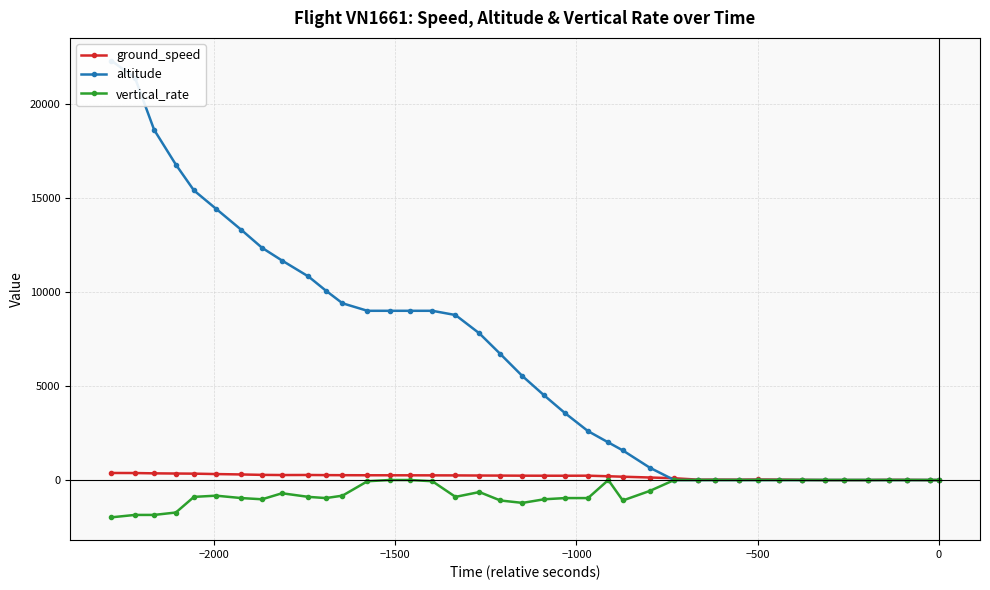

True or false: vertical_rate has more than 2 interior local peaks.

True